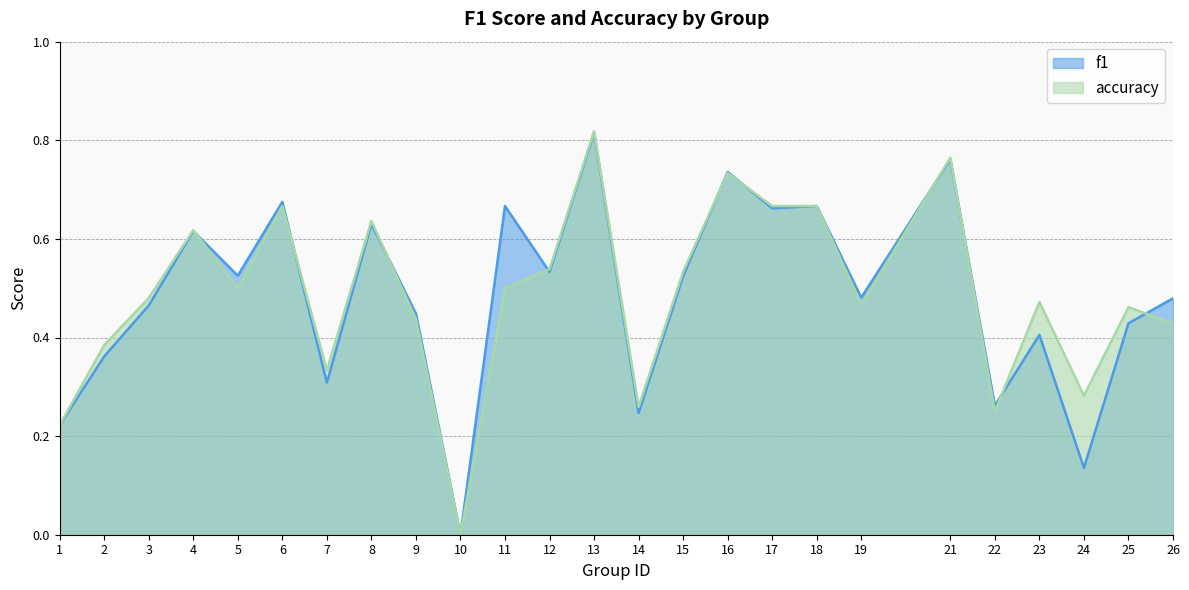

How many times do f1 and accuracy cross each other?

10